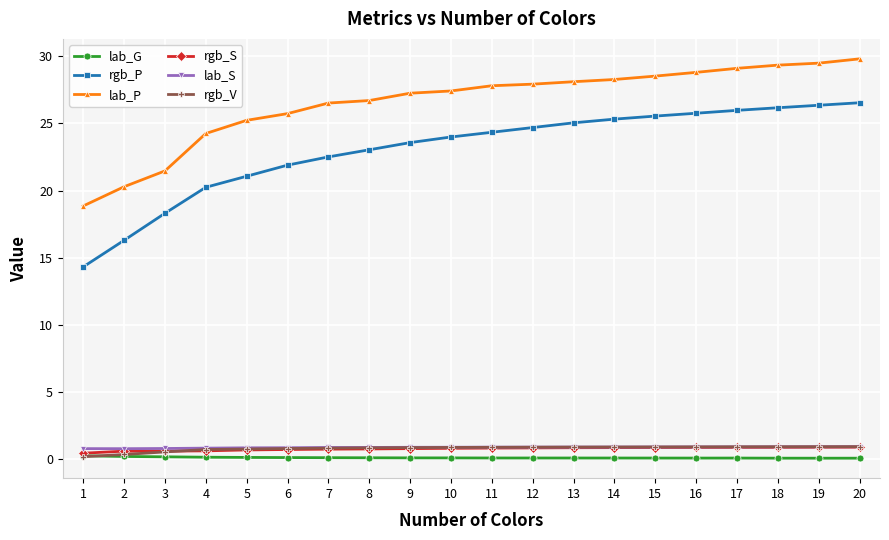

What is the value of the rgb_P point at the 6th from the left?

21.9